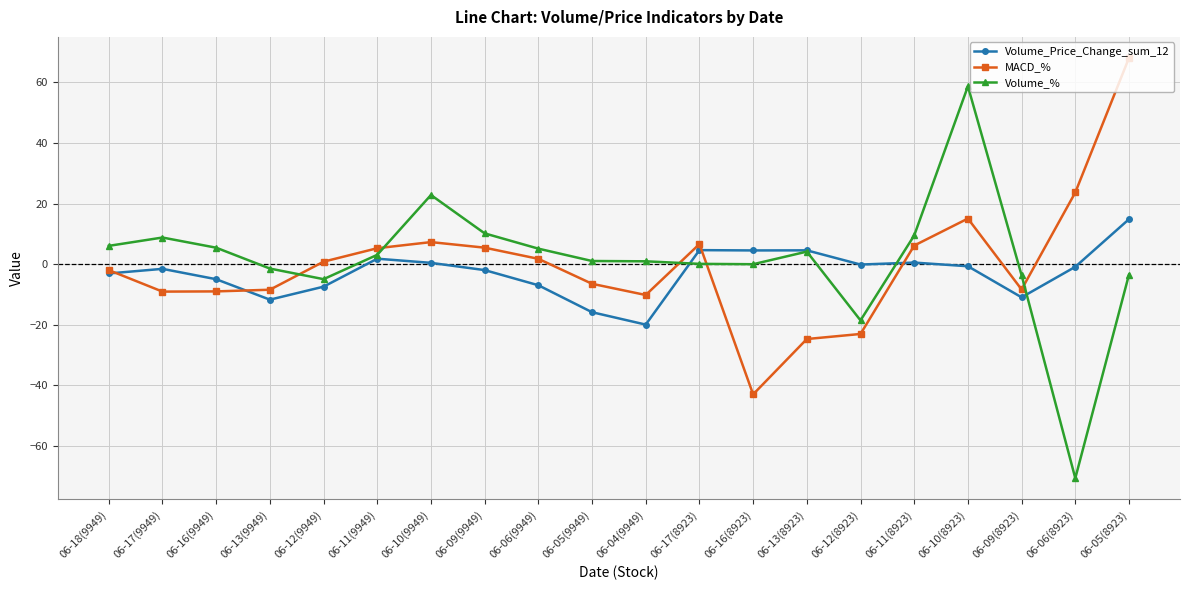

True or false: MACD_% has more than 1 interior local peaks.

True